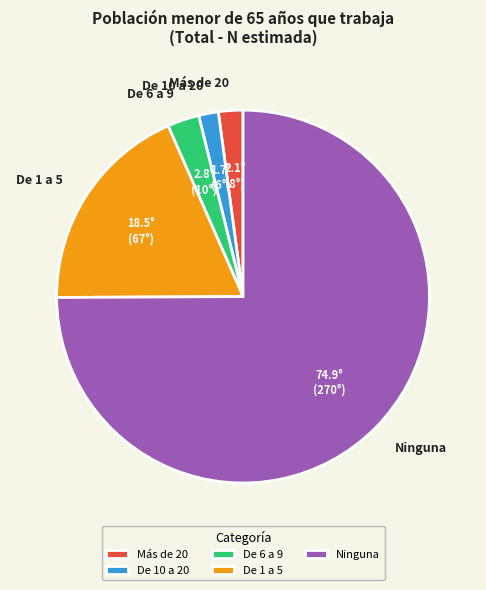

Is it true that De 10 a 20 is 2% of the pie?

True